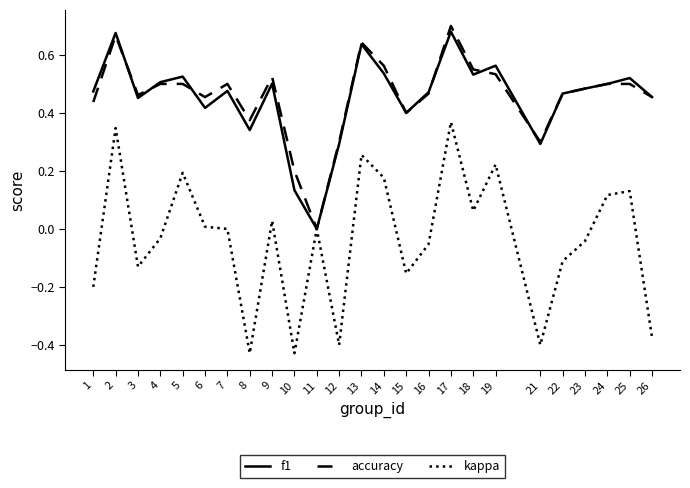

Is the value of kappa at 9 greater than the value of f1 at 24?

No